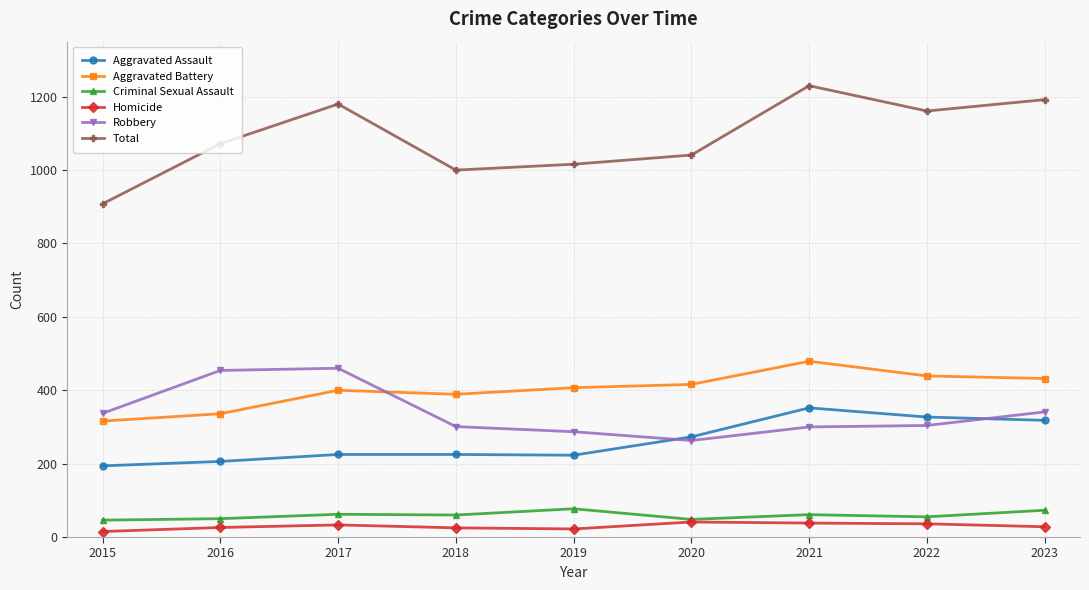

True or false: Total and Criminal Sexual Assault cross at least once.

False